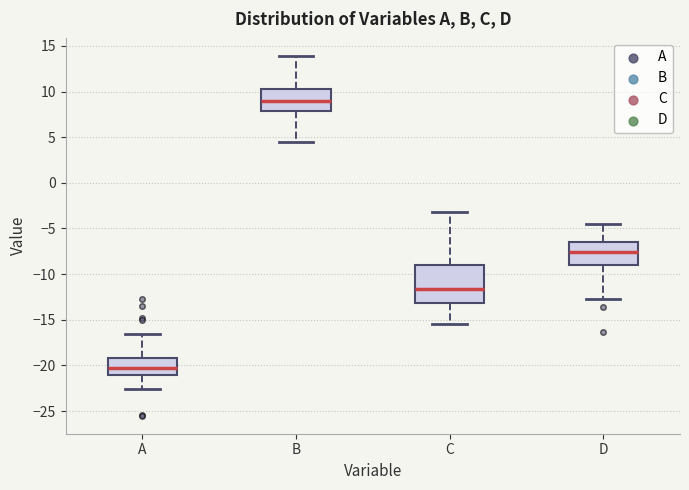

Comparing the boxes themselves (not the whiskers), which one is the tallest?

C